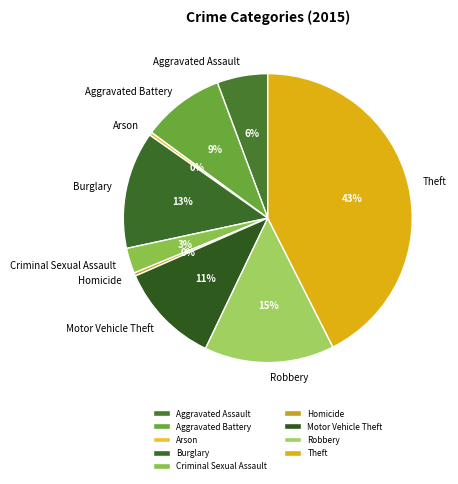

Which category has the biggest portion of the pie?

Theft